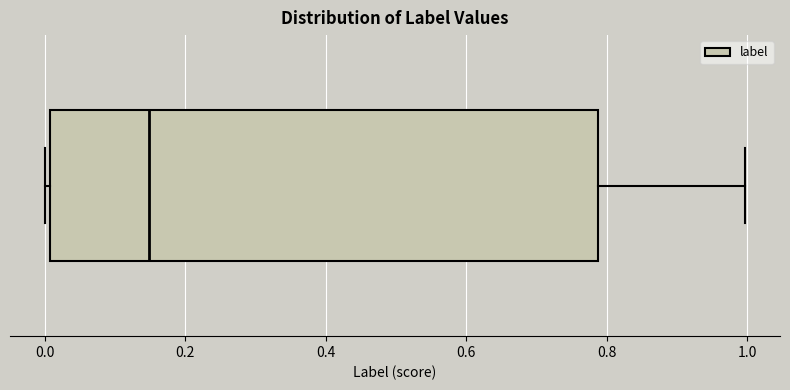

Transcribe this box plot: give where the median line is, the range the box spans, and where the two whiskers end, as read against the x-axis. The values are not printed on the chart, so give them approximately, as read against the axis.

median 0.14, box 0.00 to 0.78, whiskers 0.00 (just left of the box's left edge) to 1.00